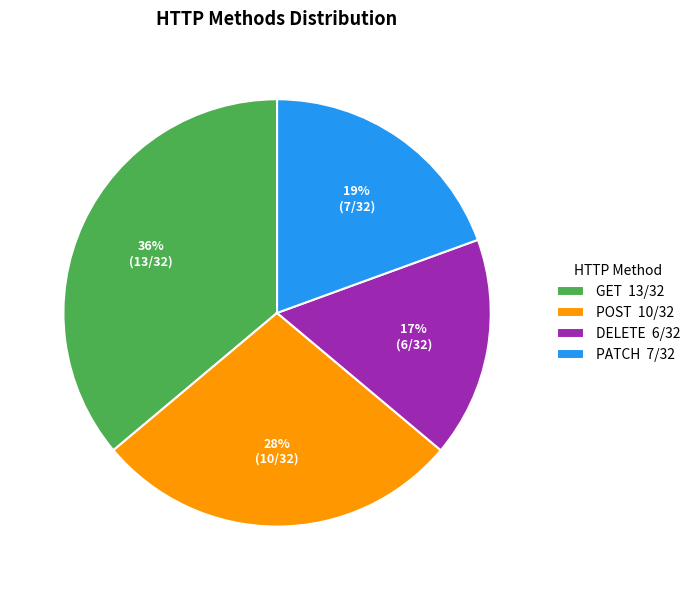

Which category has the smallest portion of the pie?

DELETE